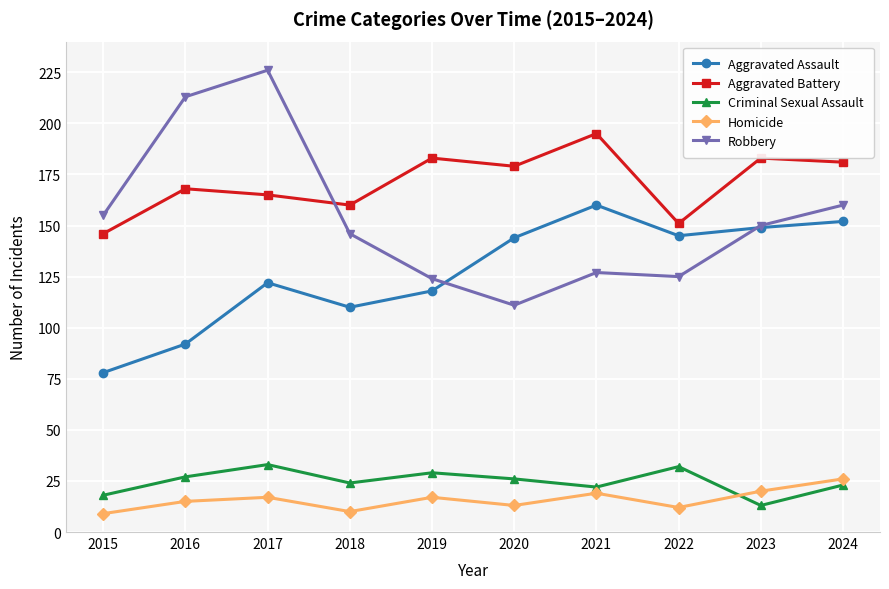

The Robbery series shows 65 at 2015. True or false?

False